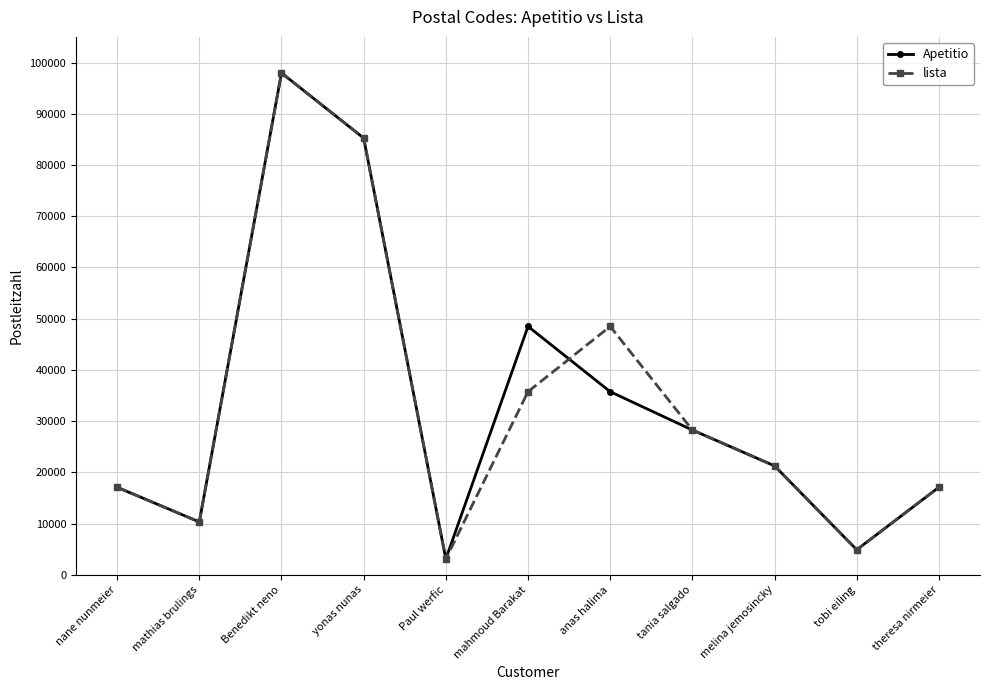

What is the difference between the maximum and second lowest values in the Apetitio series?

93072